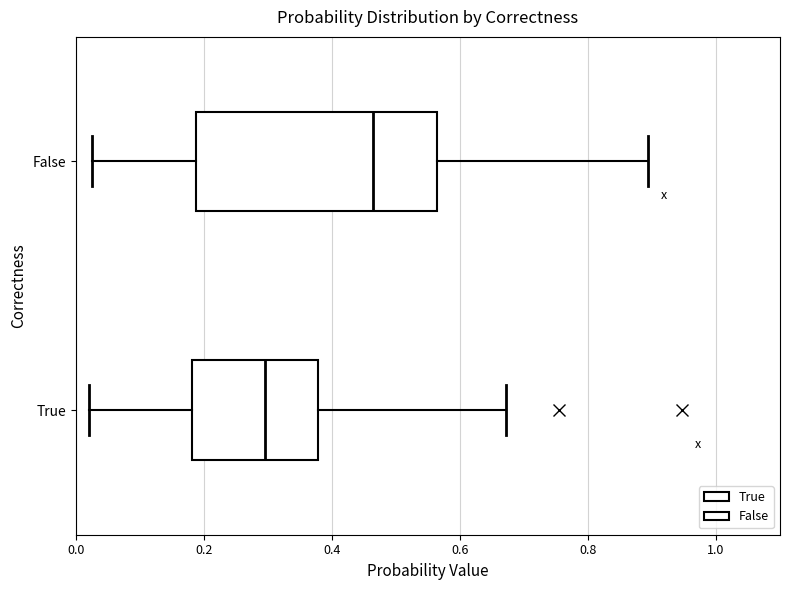

Which box's median line is the furthest to the right?

False